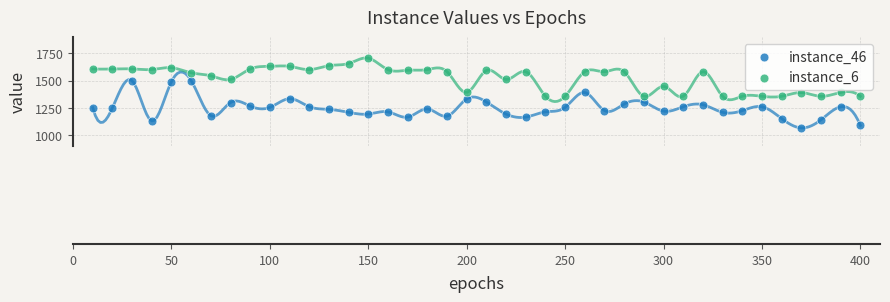

Which series reaches the maximum Y coordinate?

instance_6